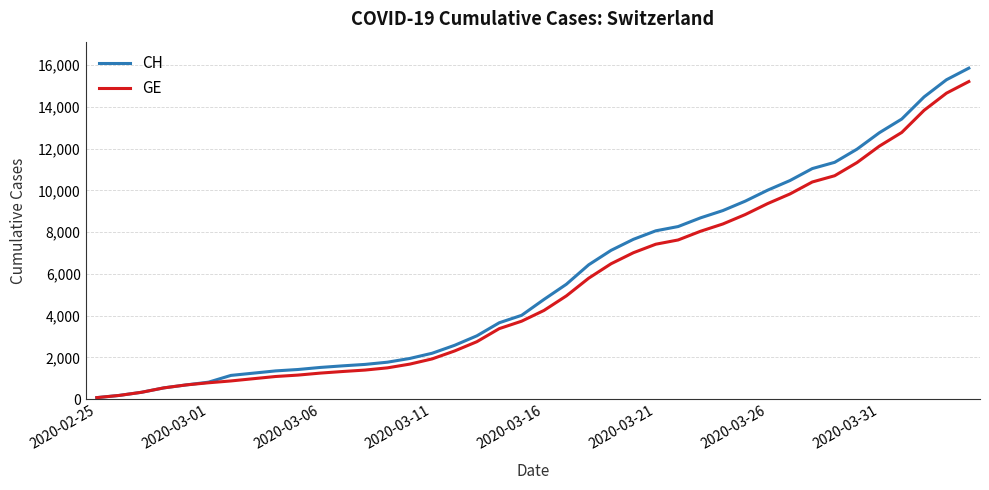

Rank the series by their average value, from highest to lowest.

CH, GE